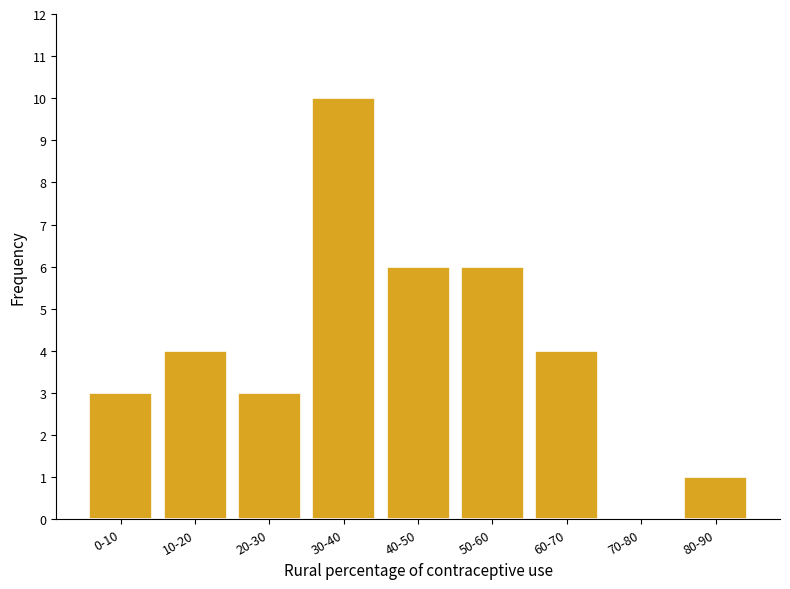

Reading left to right, list all the values displayed in this chart.

0-10=3	10-20=4	20-30=3	30-40=10	40-50=6	50-60=6	60-70=4	70-80=0	80-90=1